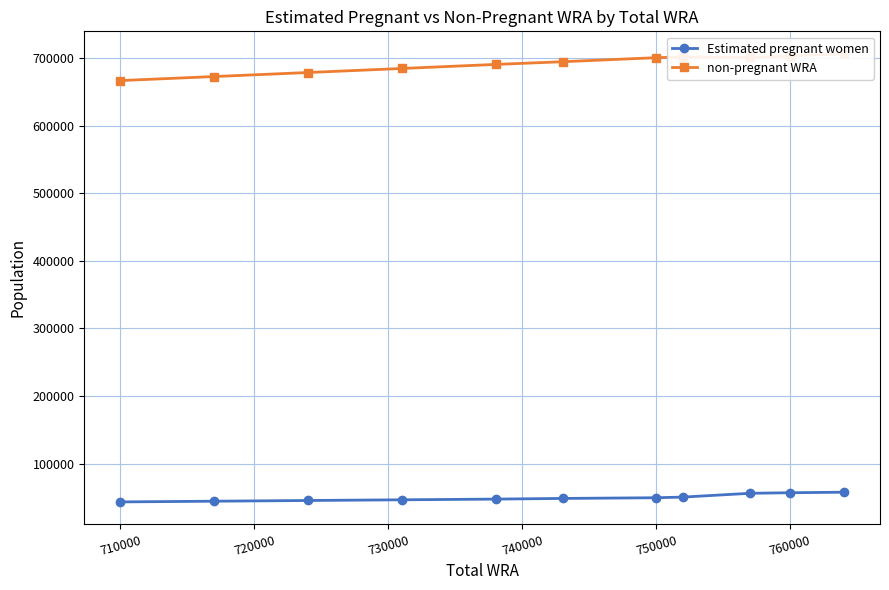

What is the highest value of the Estimated pregnant women series?

57918.8